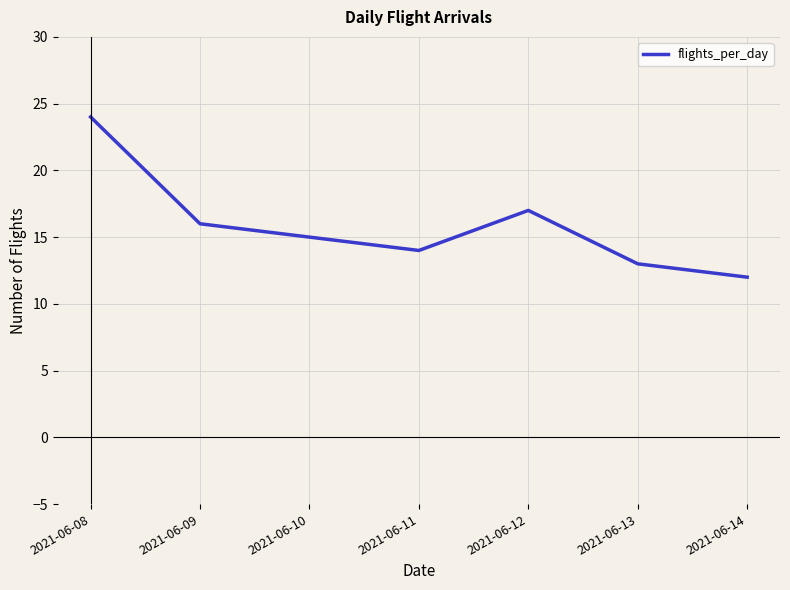

Which label corresponds to the largest value in the chart?

2021-06-08